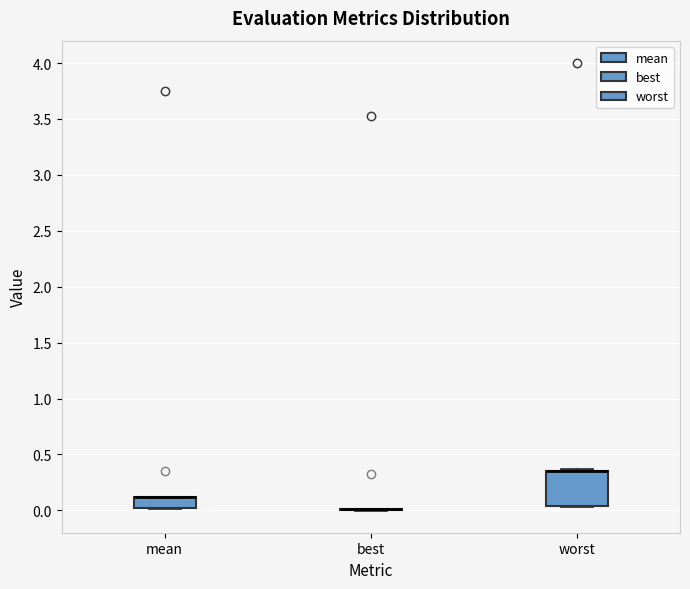

Reading left to right, transcribe this box plot: for each box, give where its median line is, the range the box spans, and where its two whiskers end, as read against the y-axis. The values are not printed on the chart, so give them approximately, as read against the axis.

mean: median 0.10 (drawn on the box's upper edge), box 0.00 to 0.10, whiskers 0.00 to 0.10
best: box collapsed to a line at 0.00, whiskers 0.00 to 0.00
worst: median 0.35 (drawn on the box's upper edge), box 0.05 to 0.35, whiskers 0.05 to 0.35